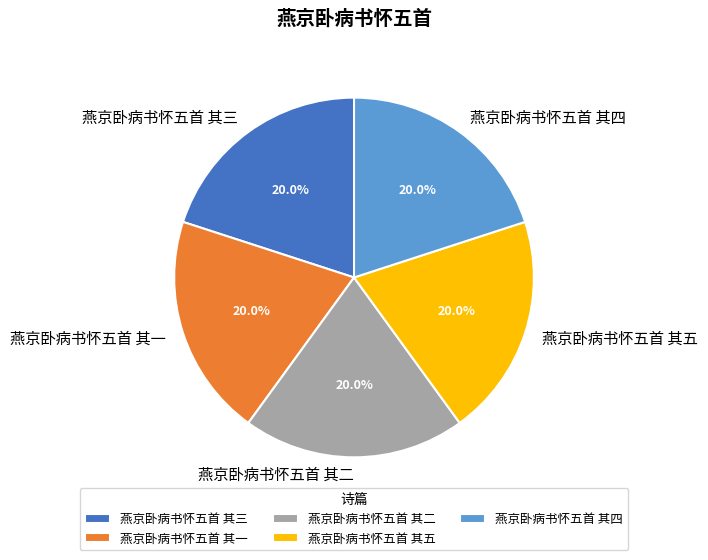

To the nearest percent, what percentage of the pie is 燕京卧病书怀五首 其五?

20%